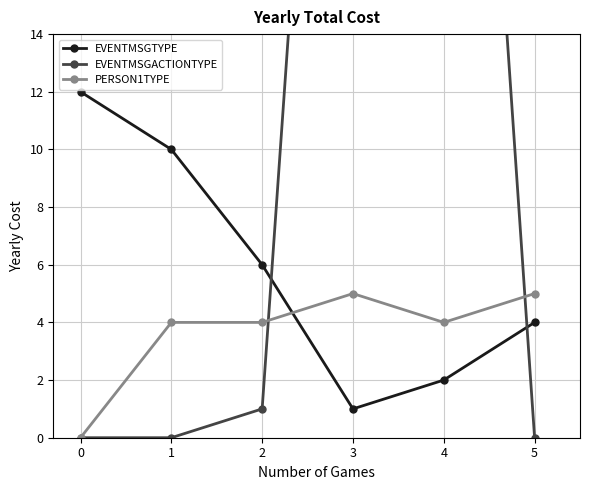

Is it true that PERSON1TYPE equals 2 at 0?

False